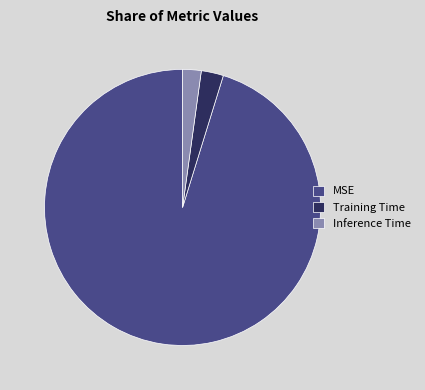

Which has a higher value, MSE or Inference Time?

MSE